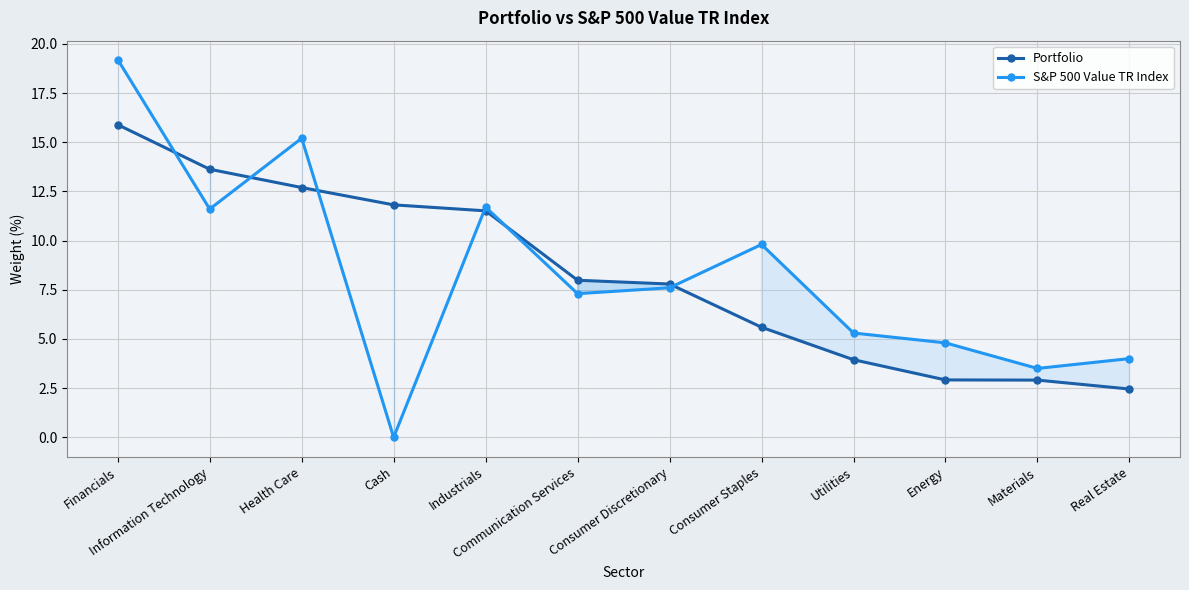

Is it true that S&P 500 Value TR Index equals 11.6 at Information Technology?

True